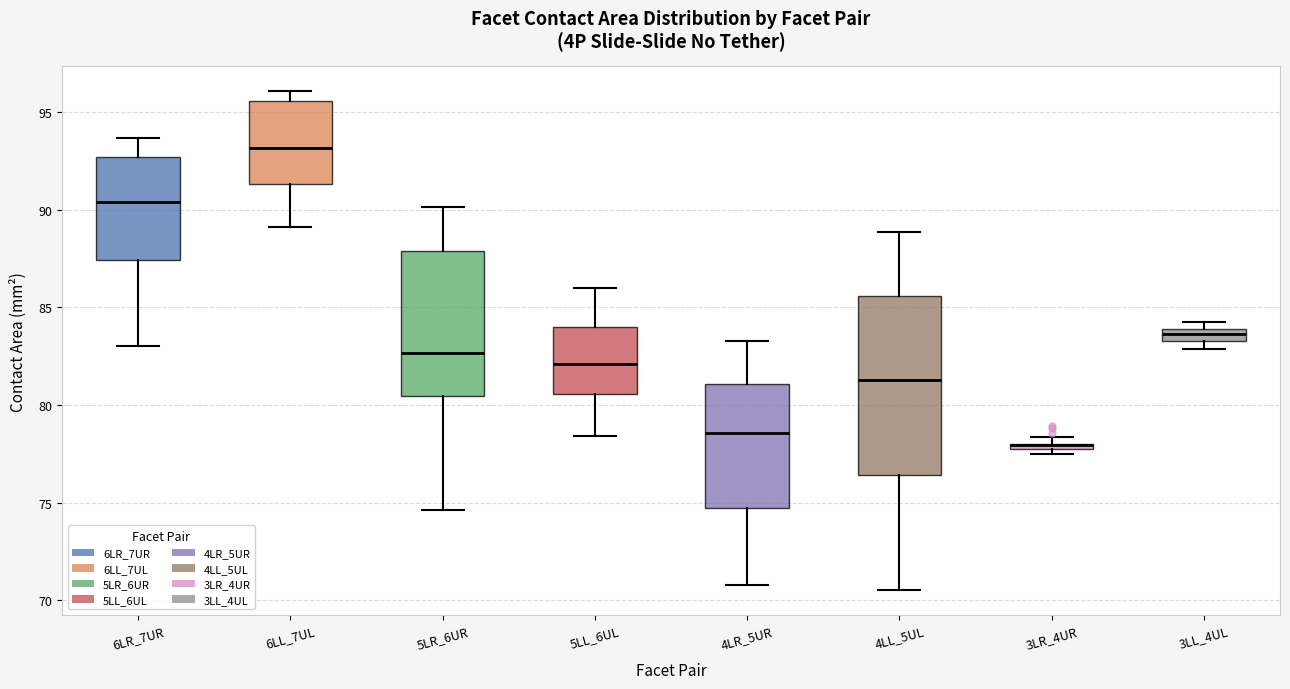

Which box is the tallest, from its lower edge to its upper edge?

4LL_5UL